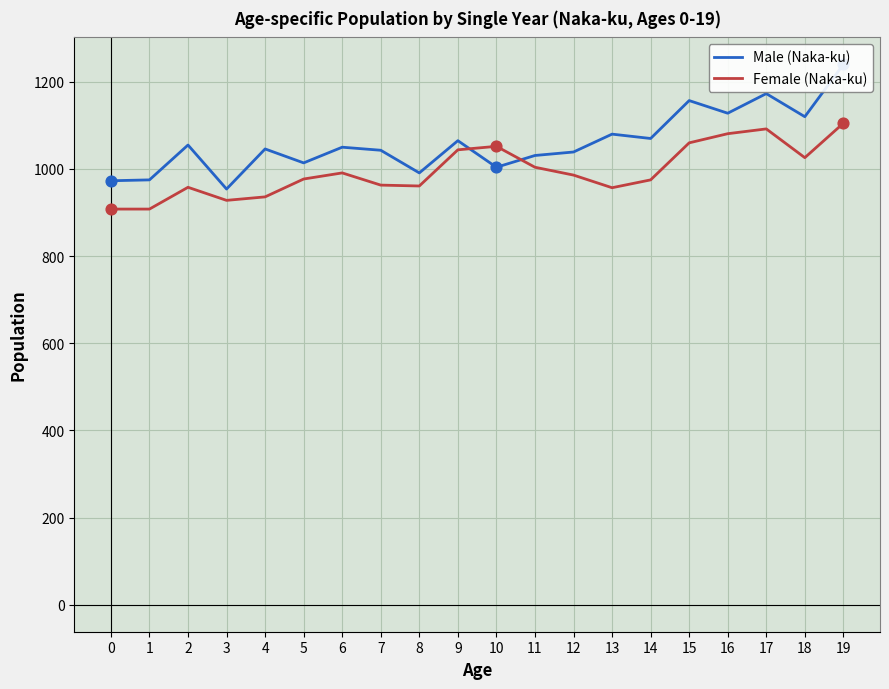

Which series has the largest total across all categories?

Male (Naka-ku)